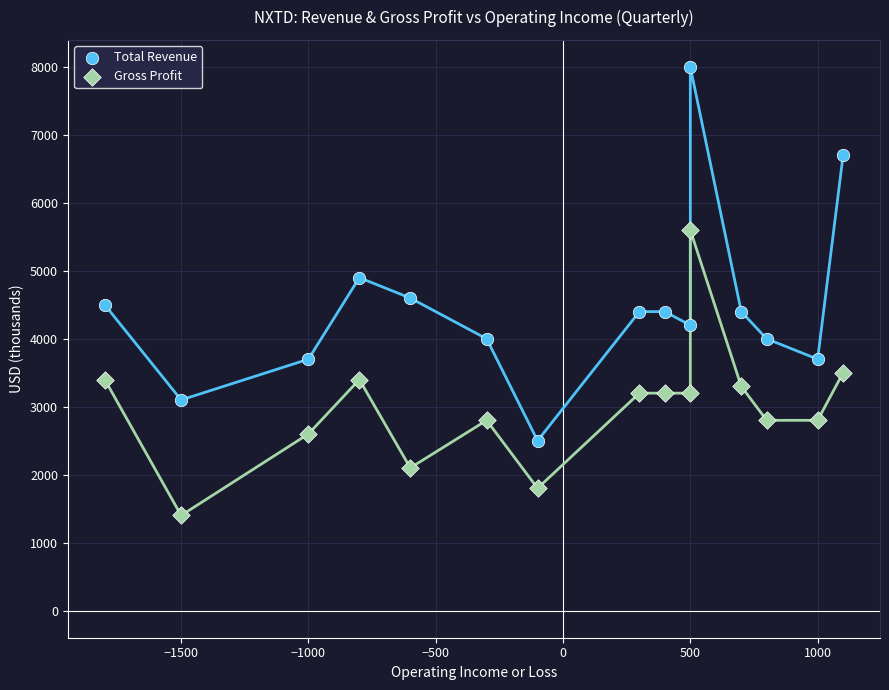

Which series contains the lowest Y value?

Gross Profit